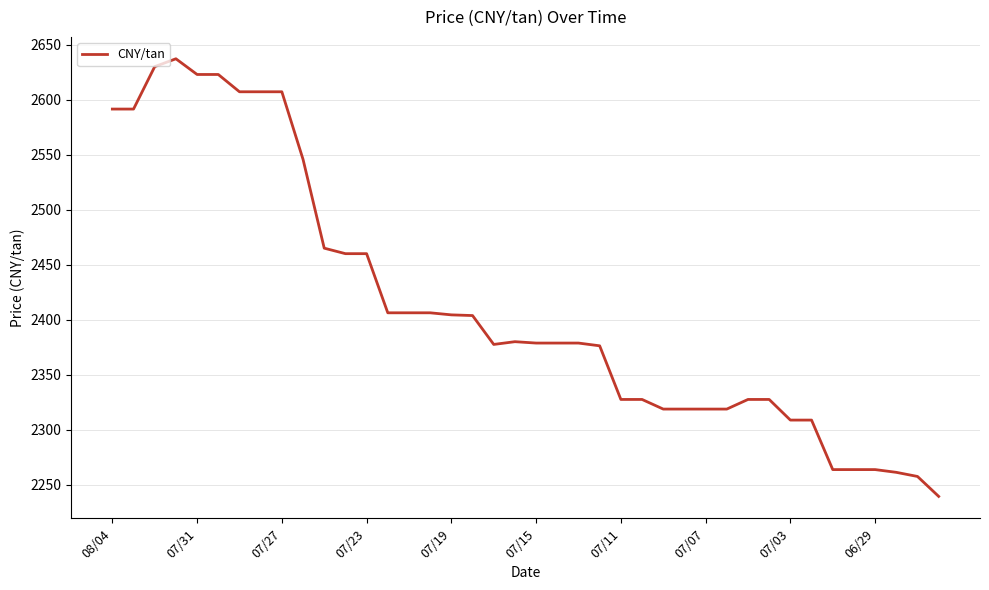

What is the difference between the maximum and minimum values?

397.8